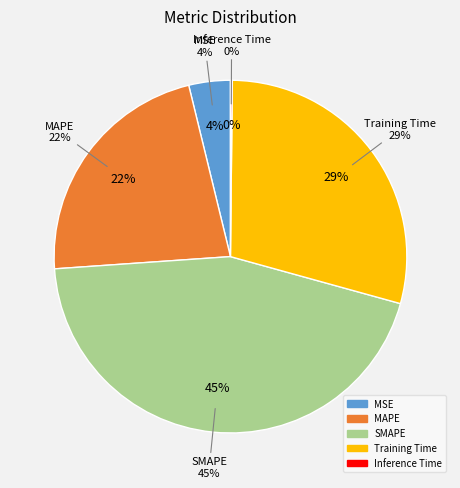

True or false: SMAPE accounts for 39% of the total.

False